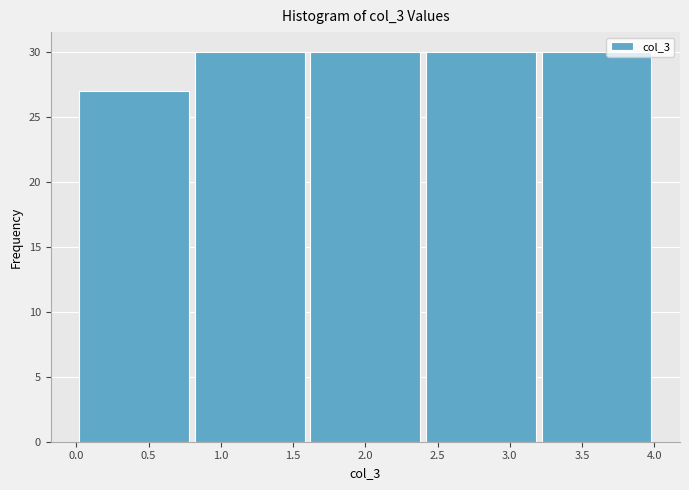

Reading left to right, list every bar in this chart as the range it spans on the x-axis followed by its height. The values are not printed on the chart, so give them approximately, as read against the axis.

0.0 to 0.8: 27
0.8 to 1.6: 30
1.6 to 2.4: 30
2.4 to 3.2: 30
3.2 to 4.0: 30